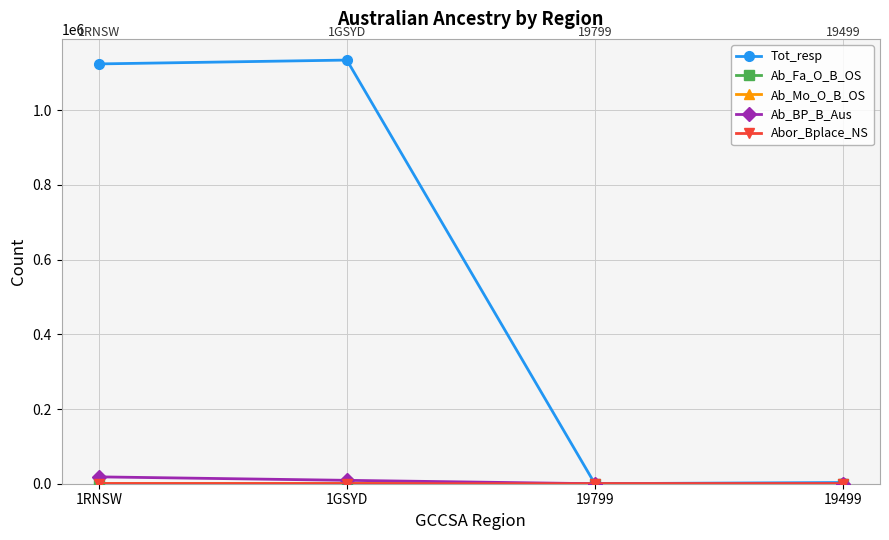

Count the number of data series in this chart.

5